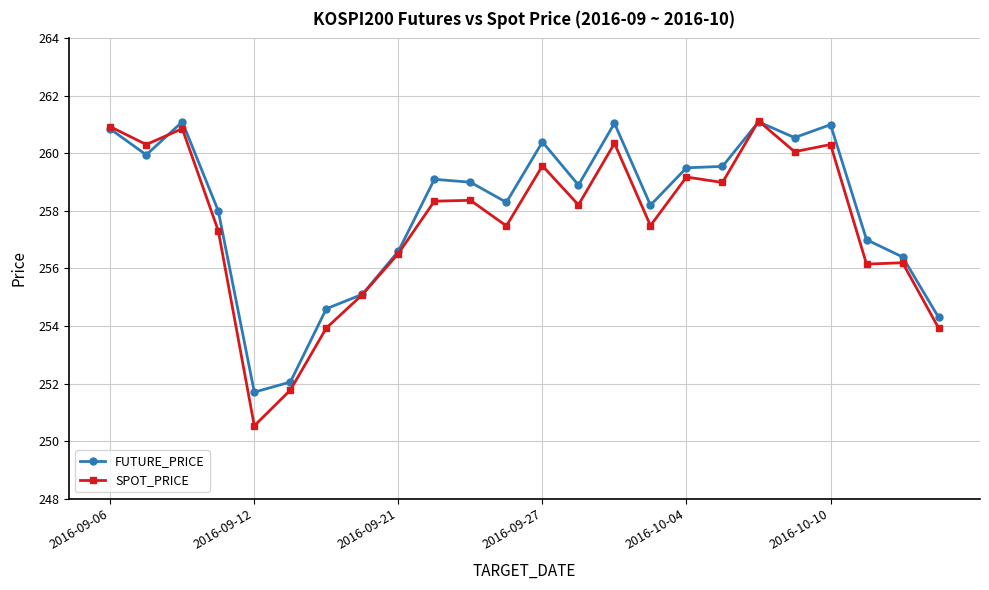

What is the smallest value displayed?

250.5